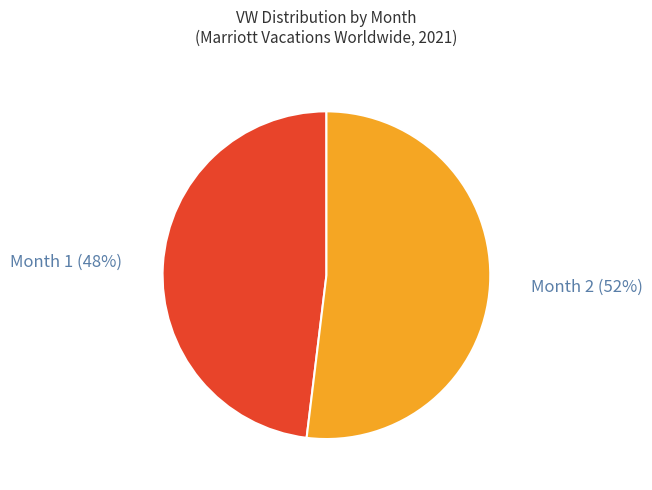

To the nearest percent, what is the difference between the largest and smallest slice percentages?

4%